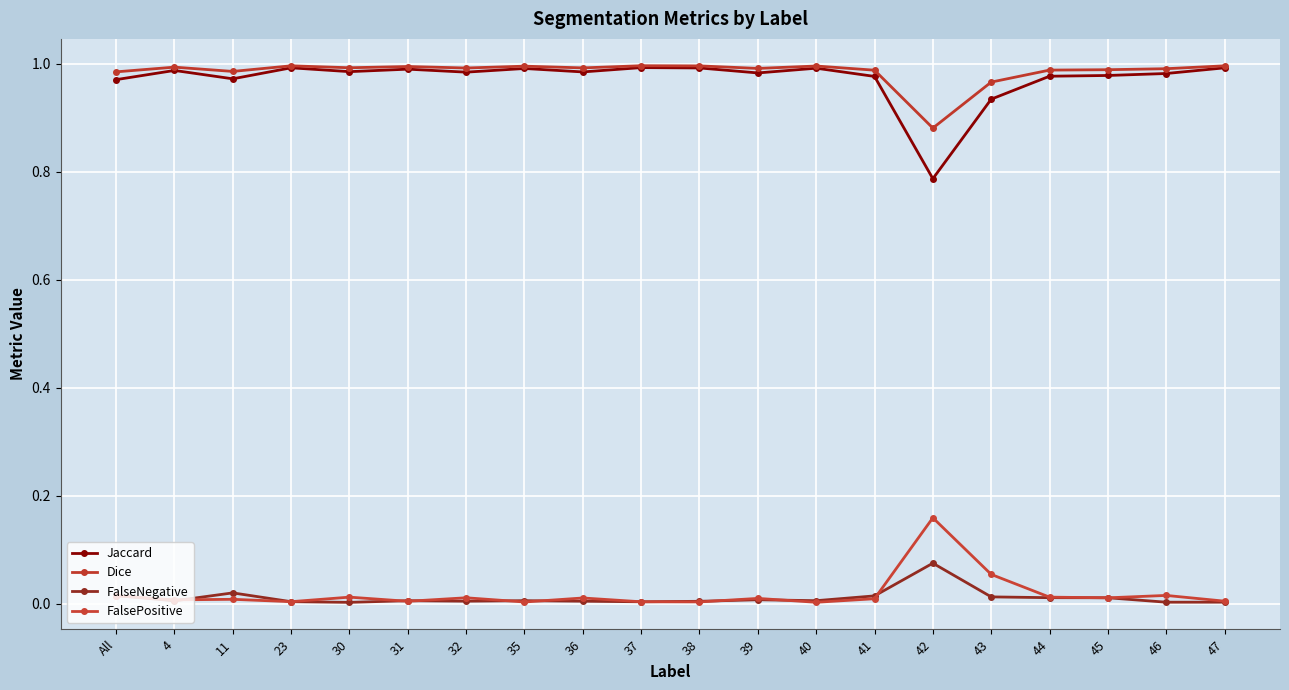

Is this an area chart (filled region under the line)?

No